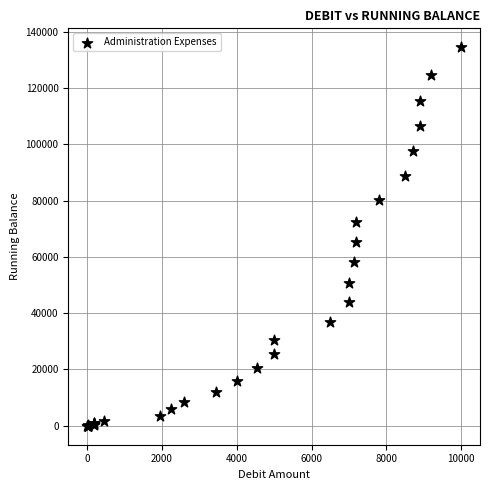

What Y value in the scatter plot is closest to 67210?

65216.5